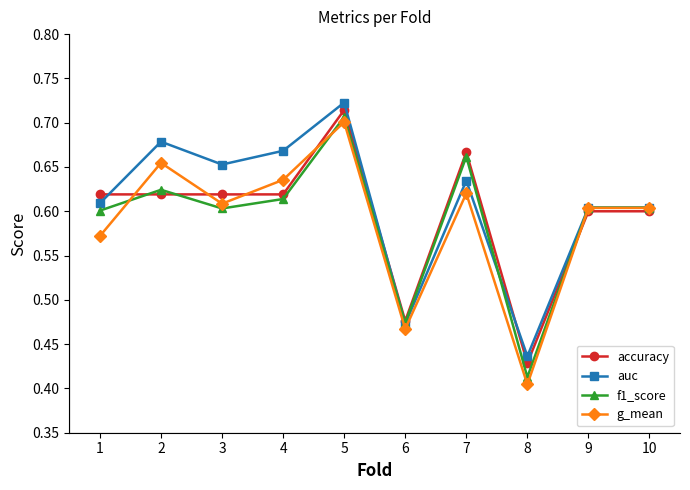

What is the difference between the maximum and second lowest values in the accuracy series?

0.2